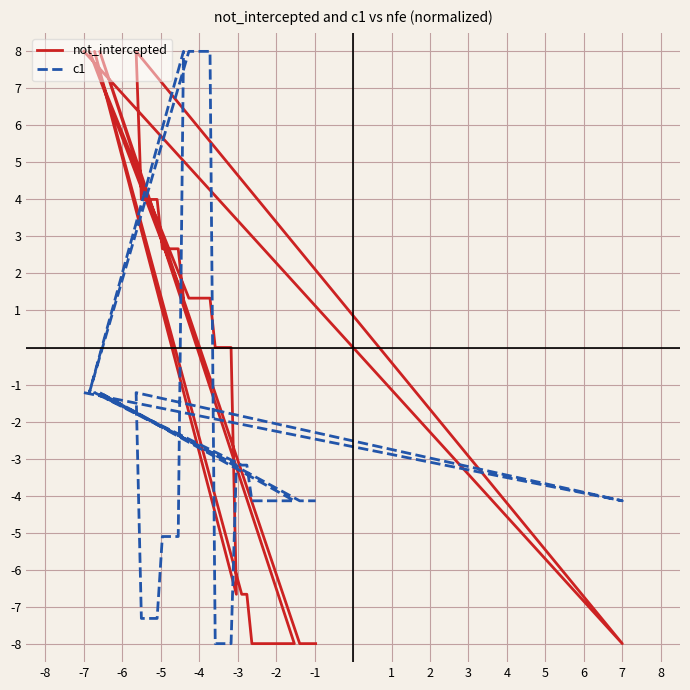

What is the lowest value of the not_intercepted series?

-8.0